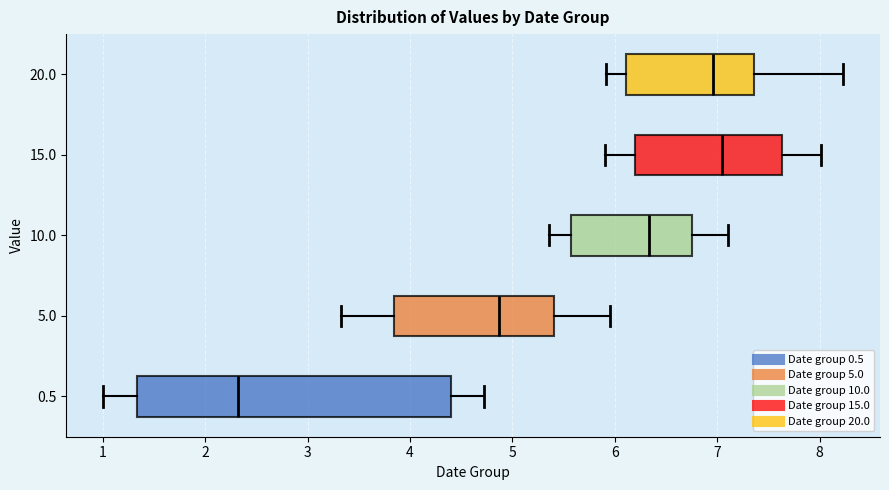

Where does the median line of the box at y = 5.0 sit on the x-axis? The values are not printed on the chart, so give them approximately, as read against the axis.

4.9